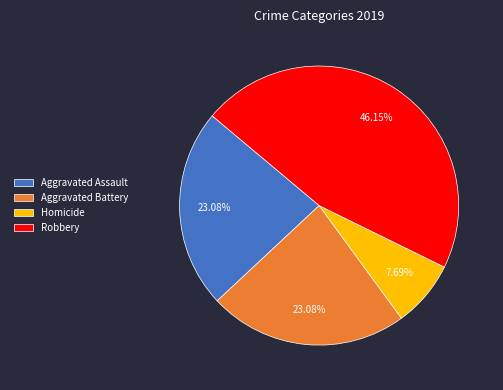

How many slices are in this pie chart?

4